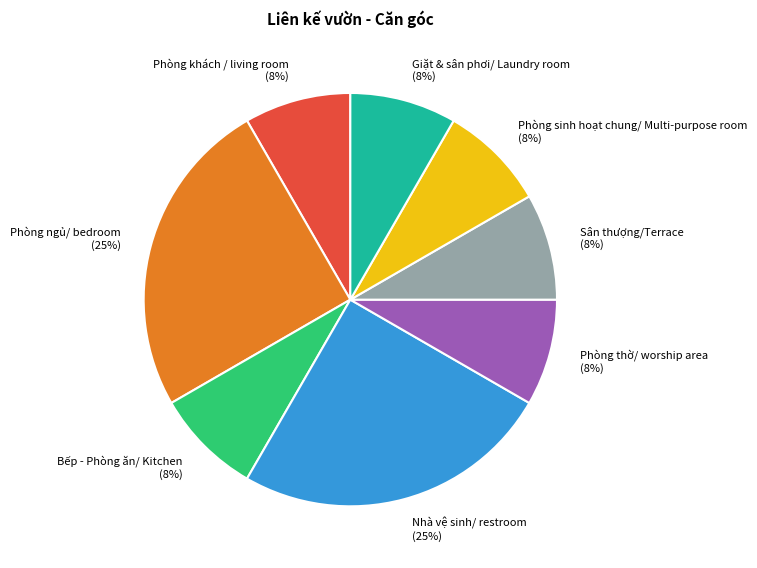

Do Phòng sinh hoạt chung/ Multi-purpose room and Sân thượng/Terrace together represent more than half of the pie?

No